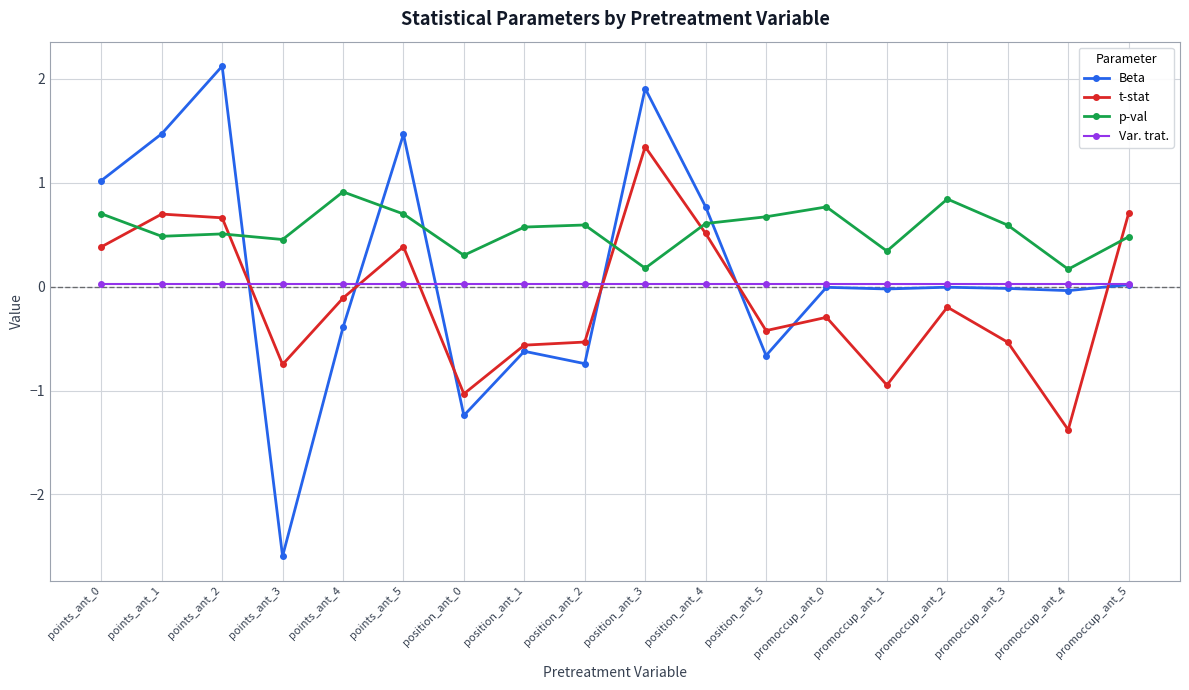

Is the value of p-val at points_ant_0 greater than the value of t-stat at position_ant_1?

Yes